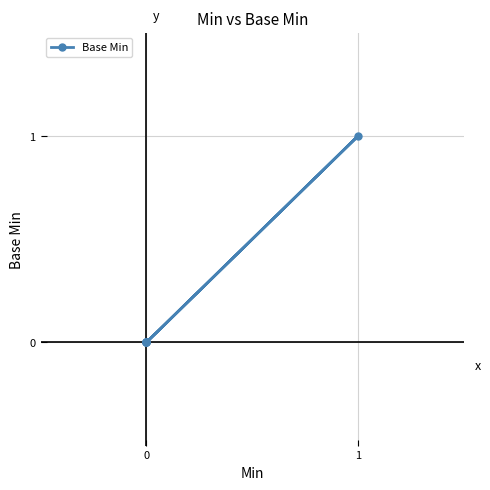

The value at 0 is -1. True or false?

False